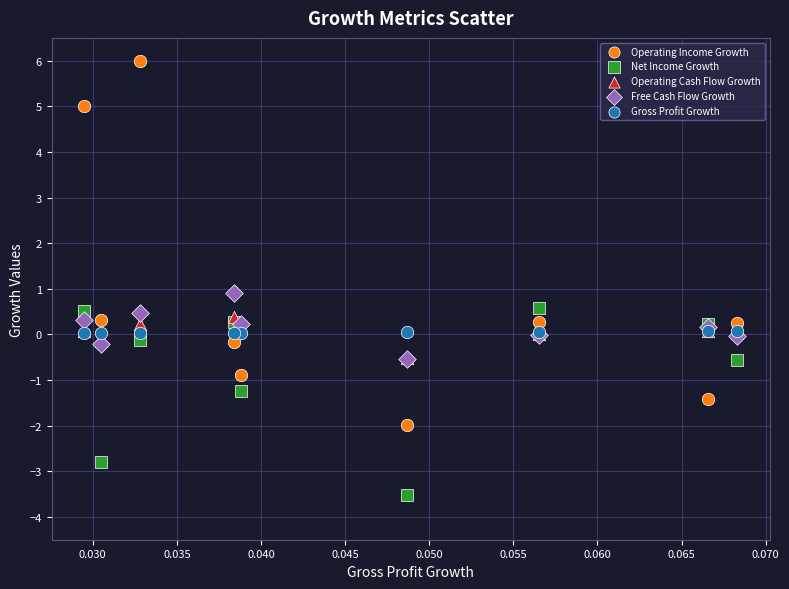

What are all the series names shown in the legend?

Operating Income Growth, Net Income Growth, Operating Cash Flow Growth, Free Cash Flow Growth, Gross Profit Growth